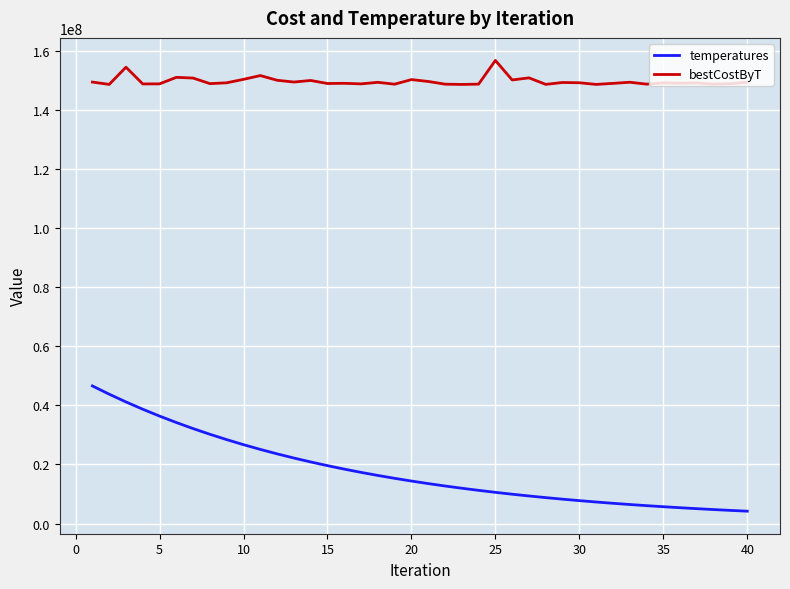

At how many categories does at least one series exceed 76038137?

40